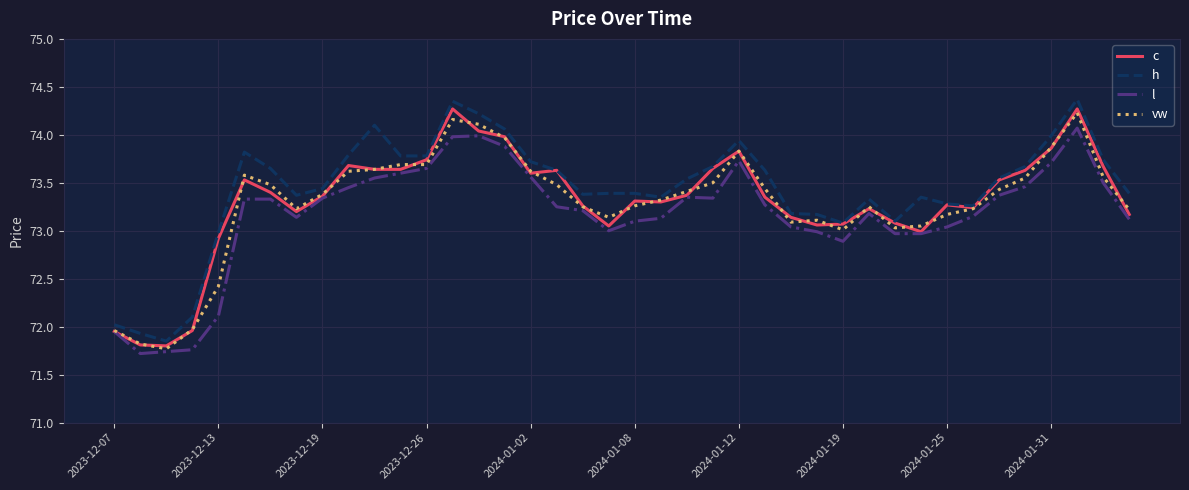

What are all the series names shown in the legend?

c, h, l, vw